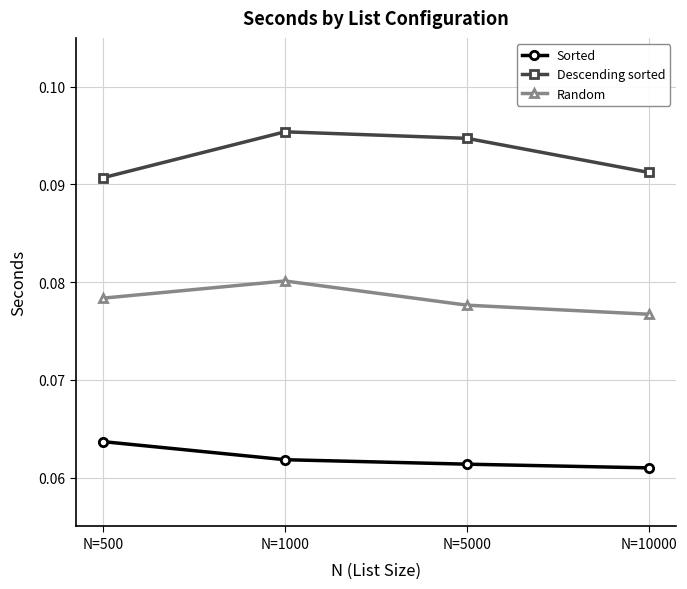

Which series has the widest spread of values?

Descending sorted